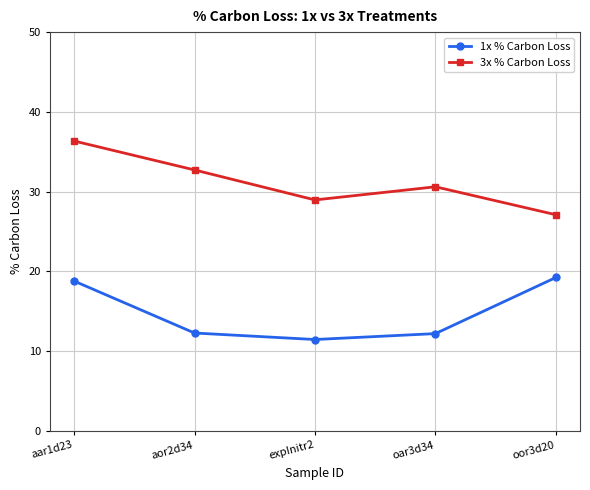

Which series has the largest range (max minus min)?

3x % Carbon Loss